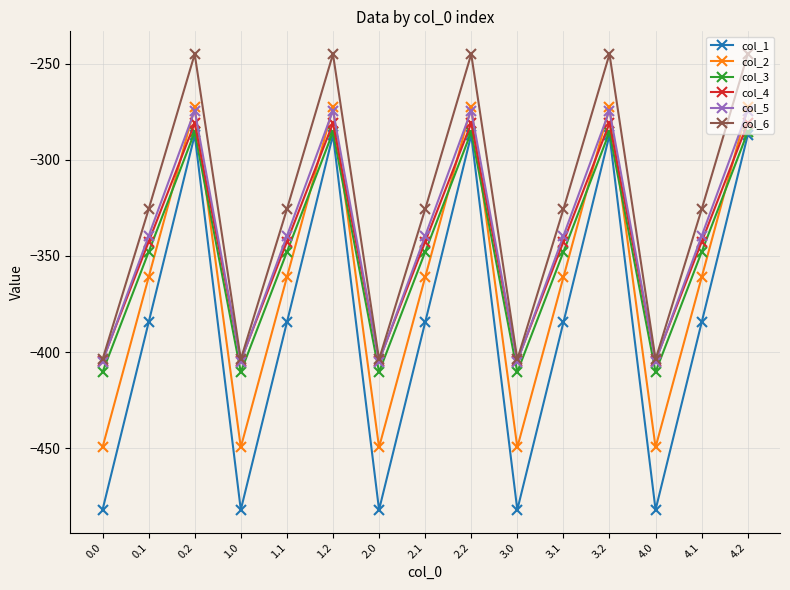

Reading left to right, transcribe all the data shown in this chart.

col_1: 0.0=-482.0	0.1=-384.6	0.2=-287.1	1.0=-482.0	1.1=-384.6	1.2=-287.1	2.0=-482.0	2.1=-384.6	2.2=-287.1	3.0=-482.0	3.1=-384.6	3.2=-287.1	4.0=-482.0	4.1=-384.6	4.2=-287.1
col_2: 0.0=-449.5	0.1=-361.1	0.2=-272.7	1.0=-449.5	1.1=-361.1	1.2=-272.7	2.0=-449.5	2.1=-361.1	2.2=-272.7	3.0=-449.5	3.1=-361.1	3.2=-272.7	4.0=-449.5	4.1=-361.1	4.2=-272.7
col_3: 0.0=-410.3	0.1=-347.9	0.2=-285.5	1.0=-410.3	1.1=-347.9	1.2=-285.5	2.0=-410.3	2.1=-347.9	2.2=-285.5	3.0=-410.3	3.1=-347.9	3.2=-285.5	4.0=-410.3	4.1=-347.9	4.2=-285.5
col_4: 0.0=-404.4	0.1=-342.7	0.2=-281.0	1.0=-404.4	1.1=-342.7	1.2=-281.0	2.0=-404.4	2.1=-342.7	2.2=-281.0	3.0=-404.4	3.1=-342.7	3.2=-281.0	4.0=-404.4	4.1=-342.7	4.2=-281.0
col_5: 0.0=-404.9	0.1=-339.6	0.2=-274.4	1.0=-404.9	1.1=-339.6	1.2=-274.4	2.0=-404.9	2.1=-339.6	2.2=-274.4	3.0=-404.9	3.1=-339.6	3.2=-274.4	4.0=-404.9	4.1=-339.6	4.2=-274.4
col_6: 0.0=-403.8	0.1=-325.7	0.2=-245.0	1.0=-403.8	1.1=-325.7	1.2=-245.0	2.0=-403.8	2.1=-325.7	2.2=-245.0	3.0=-403.8	3.1=-325.7	3.2=-245.0	4.0=-403.8	4.1=-325.7	4.2=-245.0